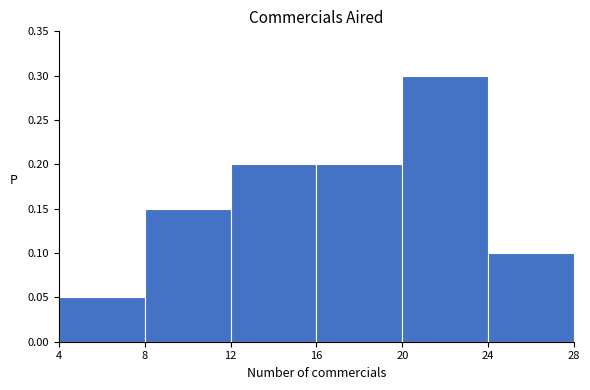

Over which range of the x-axis is the bar tallest?

20 to 24